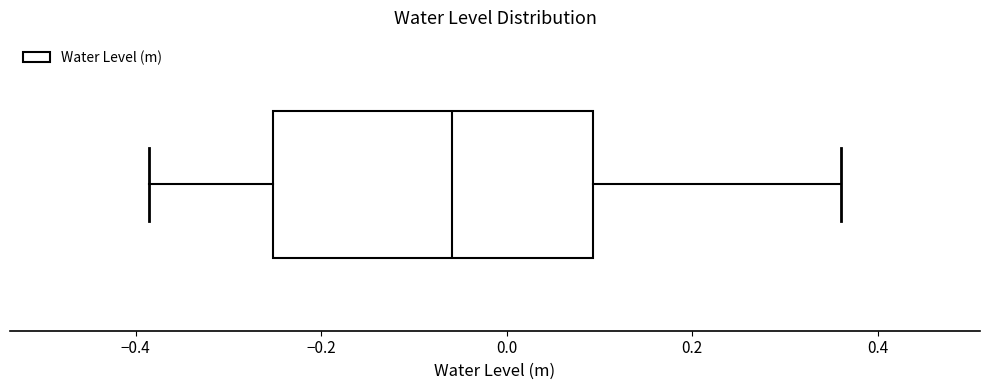

Read this box plot against the x-axis: the position of the median line, the range covered by the box, and the ends of both whiskers. The values are not printed on the chart, so give them approximately, as read against the axis.

median -0.06, box -0.26 to 0.10, whiskers -0.38 to 0.36